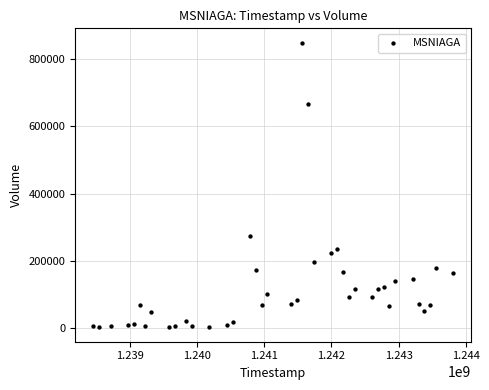

What is the range of X values (max minus min)?

5356800